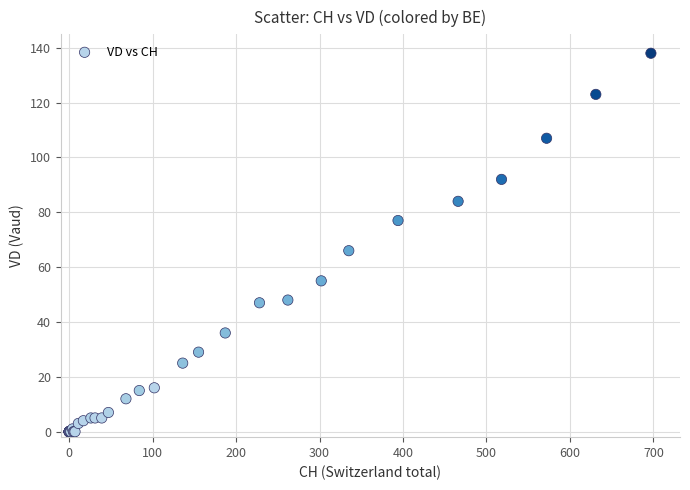

What Y value in the scatter plot is closest to 69?

66